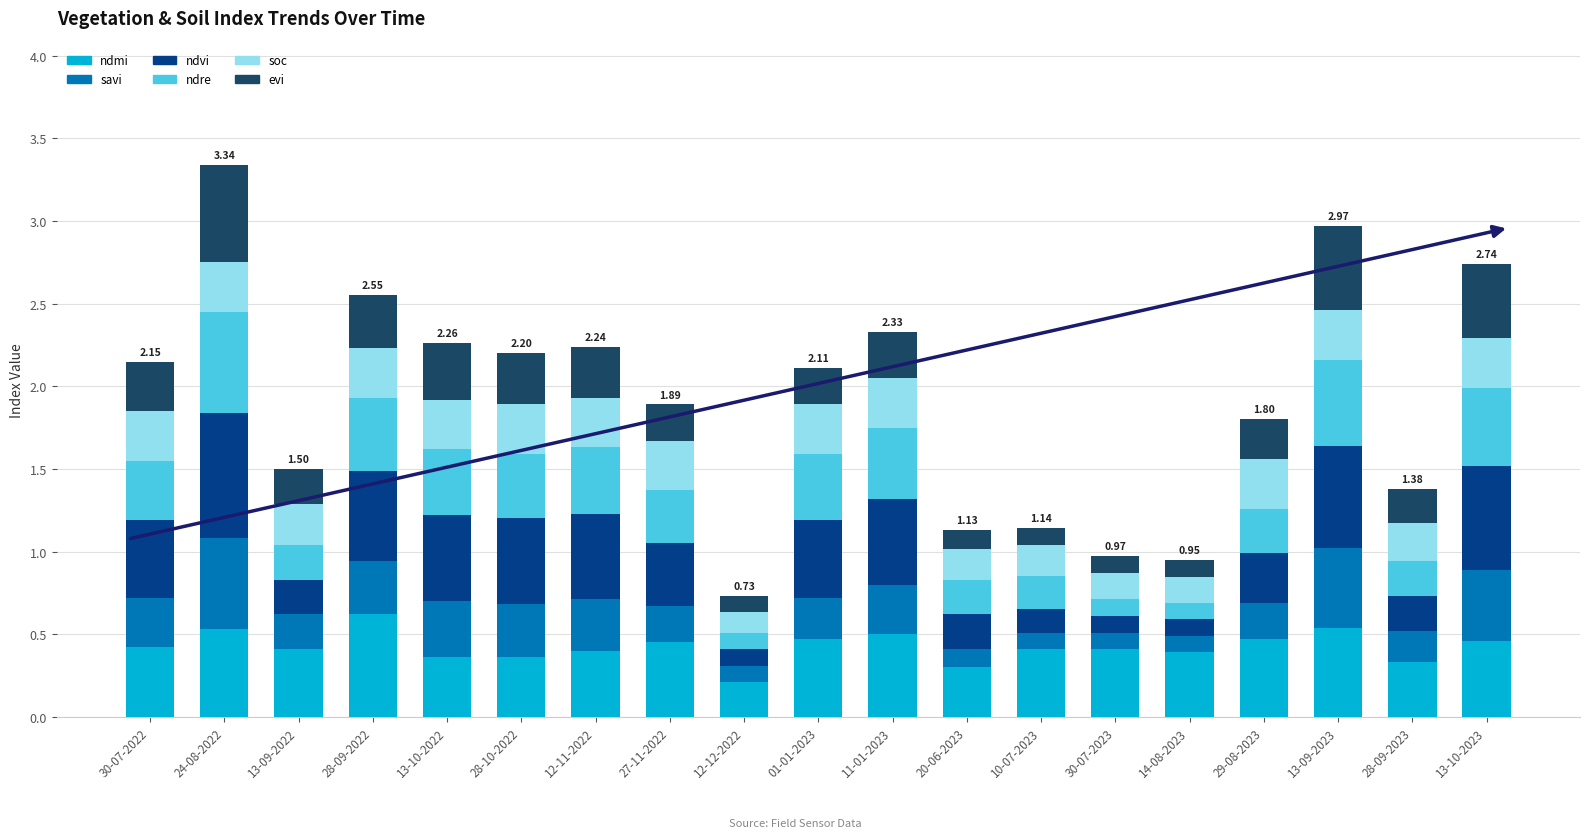

At which category is the sum across all series the highest?

24-08-2022